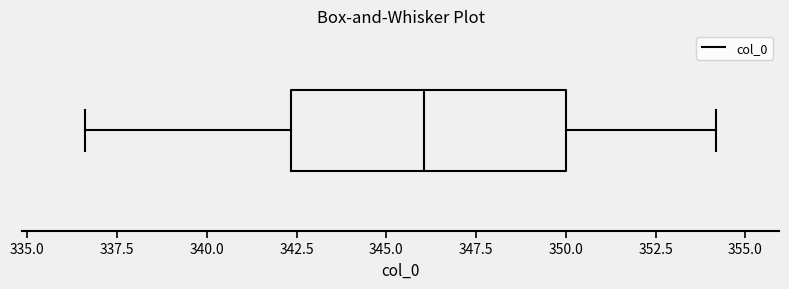

Read this box plot against the x-axis: the position of the median line, the range covered by the box, and the ends of both whiskers. The values are not printed on the chart, so give them approximately, as read against the axis.

median 346.0, box 342.5 to 350.0, whiskers 336.5 to 354.0